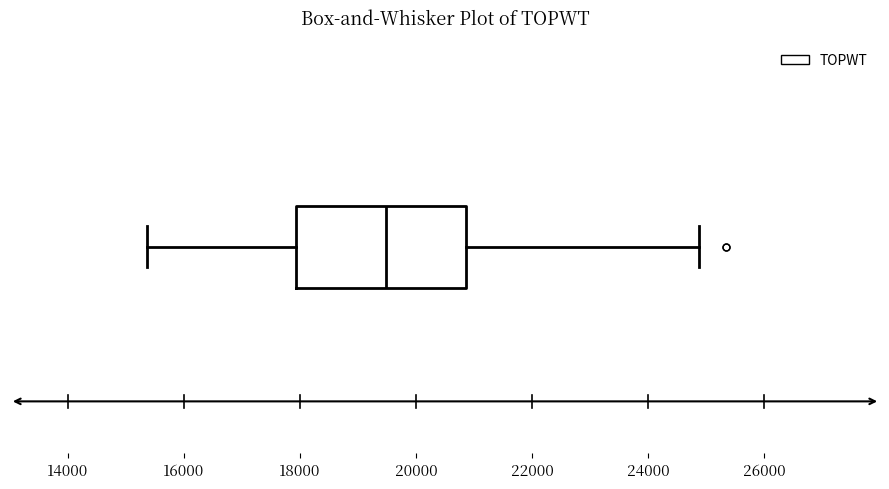

Transcribe this box plot: give where the median line is, the range the box spans, and where the two whiskers end, as read against the x-axis. The values are not printed on the chart, so give them approximately, as read against the axis.

median 19400, box 18000 to 20800, whiskers 15400 to 24800